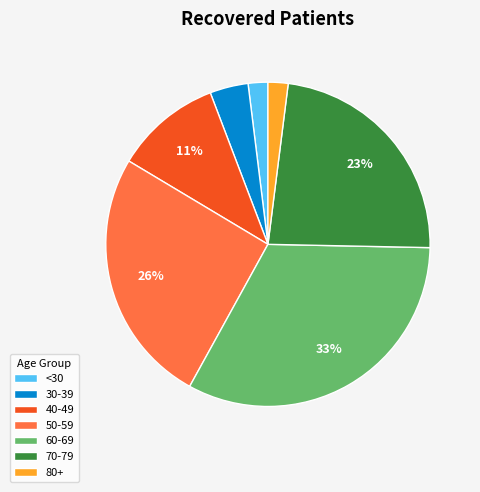

Count the number of slices in the pie.

7